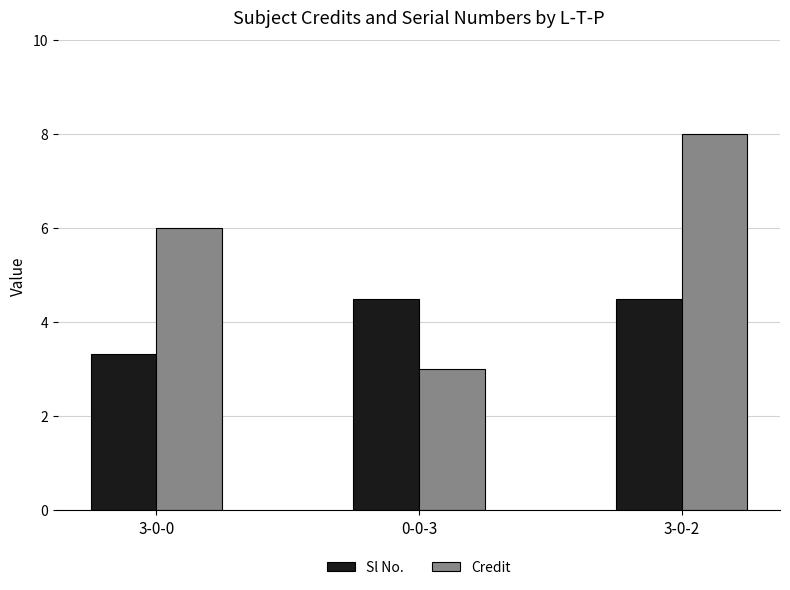

Reading left to right, extract all data points from this chart.

Sl No.: 3.3	4.5	4.5
Credit: 6.0	3.0	8.0